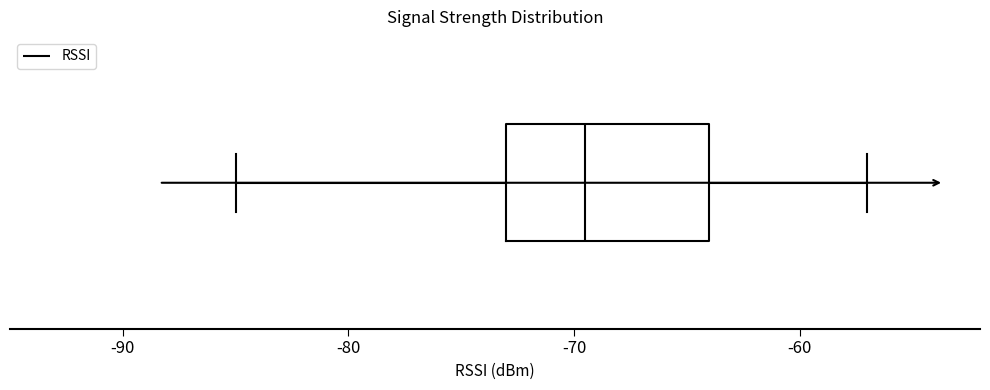

Where does the left whisker of the box end on the x-axis? The values are not printed on the chart, so give them approximately, as read against the axis.

-85